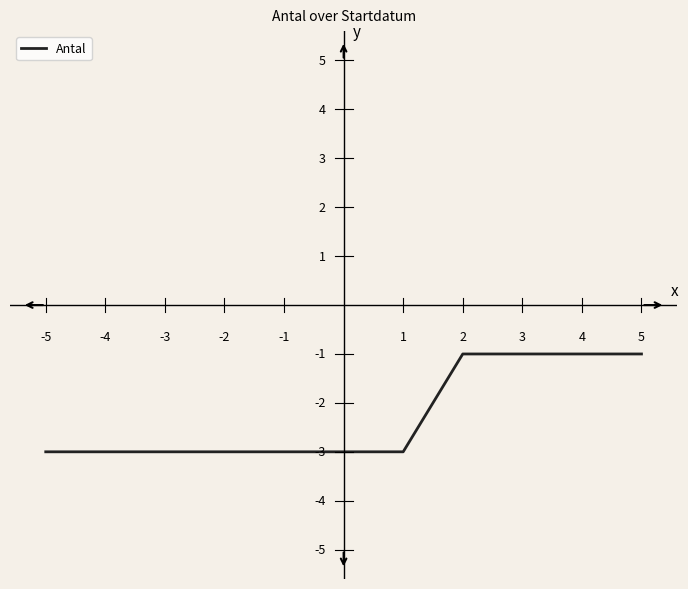

Reading right to left, what are all the values shown in this chart?

-1.0	-1.0	-3.0	-3.0